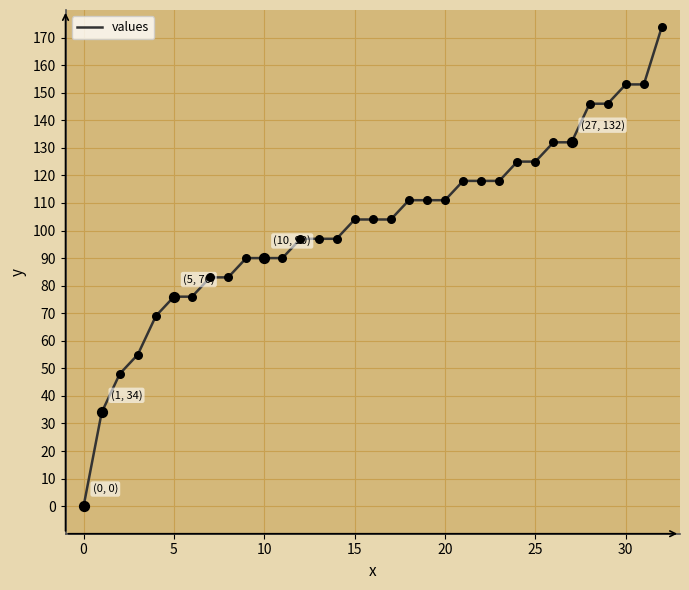

What is the greatest value displayed?

174